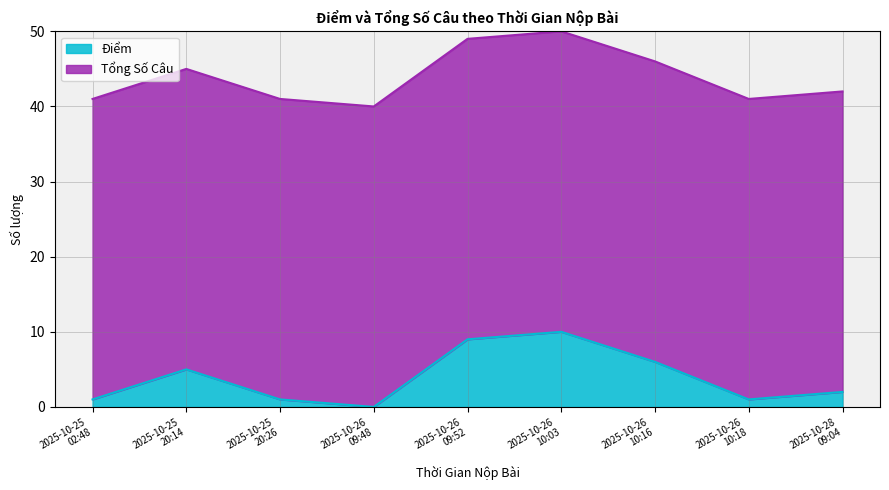

List the labels in order of value, largest first.

2025-10-26
10:03, 2025-10-26
09:52, 2025-10-26
10:16, 2025-10-25
20:14, 2025-10-28
09:04, 2025-10-25
02:48, 2025-10-25
20:26, 2025-10-26
10:18, 2025-10-26
09:48